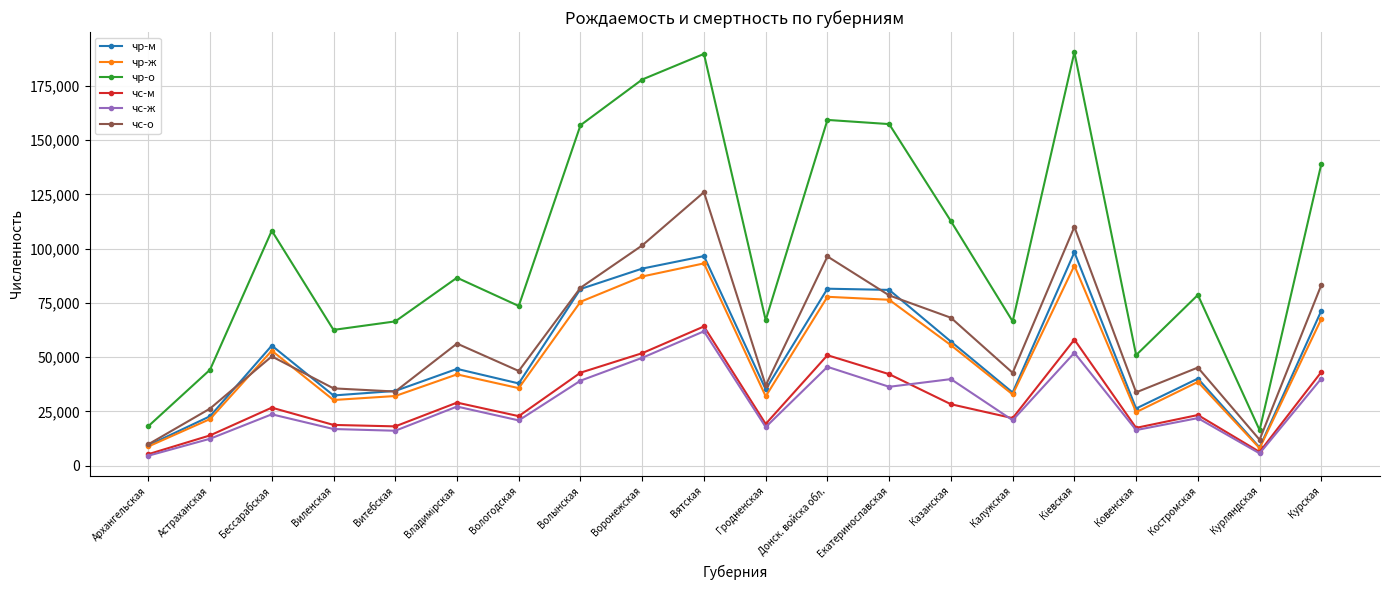

True or false: чр-о and чр-ж cross at least once.

False